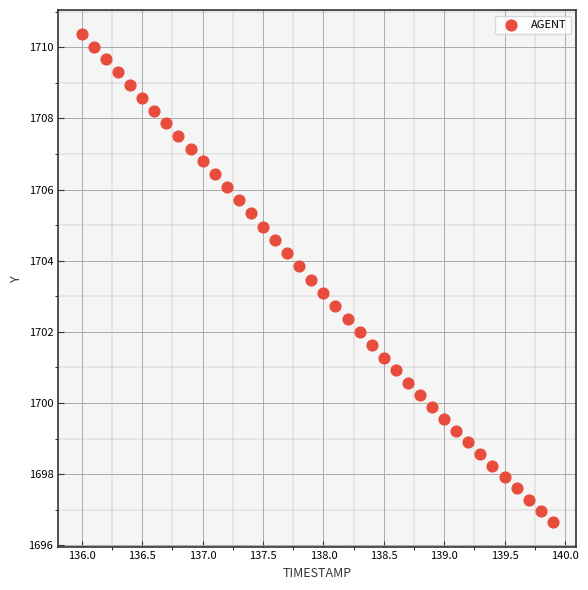

What is the range of Y values (max minus min)?

13.7